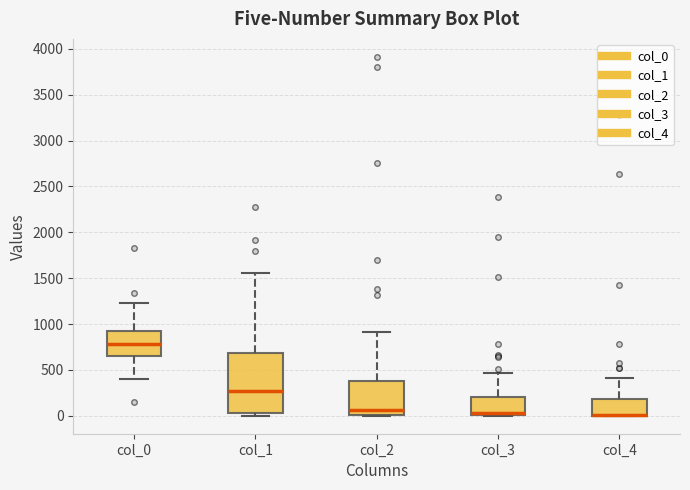

Reading left to right, transcribe this box plot: for each box, give where its median line is, the range the box spans, and where its two whiskers end, as read against the y-axis. The values are not printed on the chart, so give them approximately, as read against the axis.

col_0: median 800, box 650 to 900, whiskers 400 to 1250
col_1: median 250, box 50 to 700, whiskers 0 to 1550
col_2: median 50, box 0 to 400, whiskers 0 to 900
col_3: median 50, box 0 to 200, whiskers 0 to 450
col_4: median 0 (drawn on the box's lower edge), box 0 to 200, whiskers 0 to 400